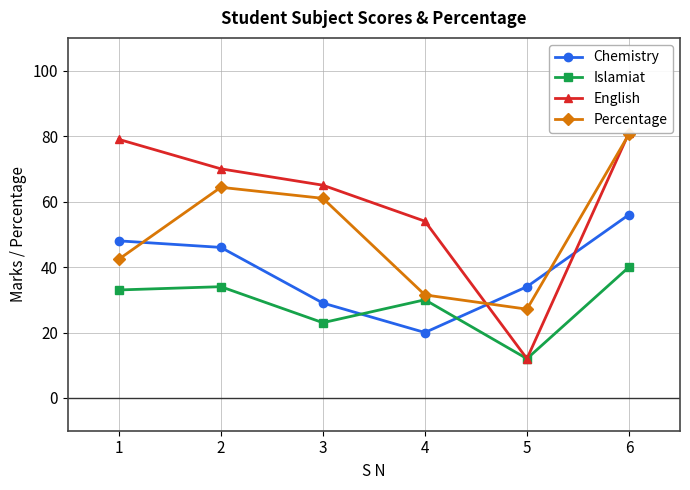

At which label does English first exceed 70?

1